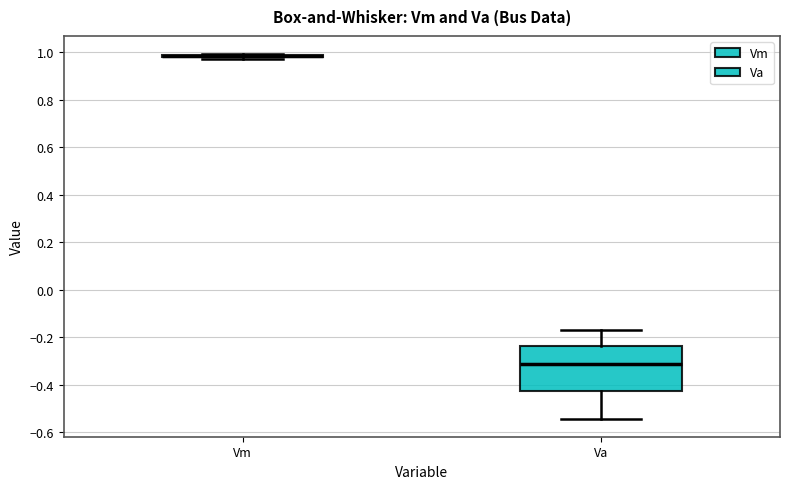

Comparing the boxes themselves (not the whiskers), which one is the tallest?

Va